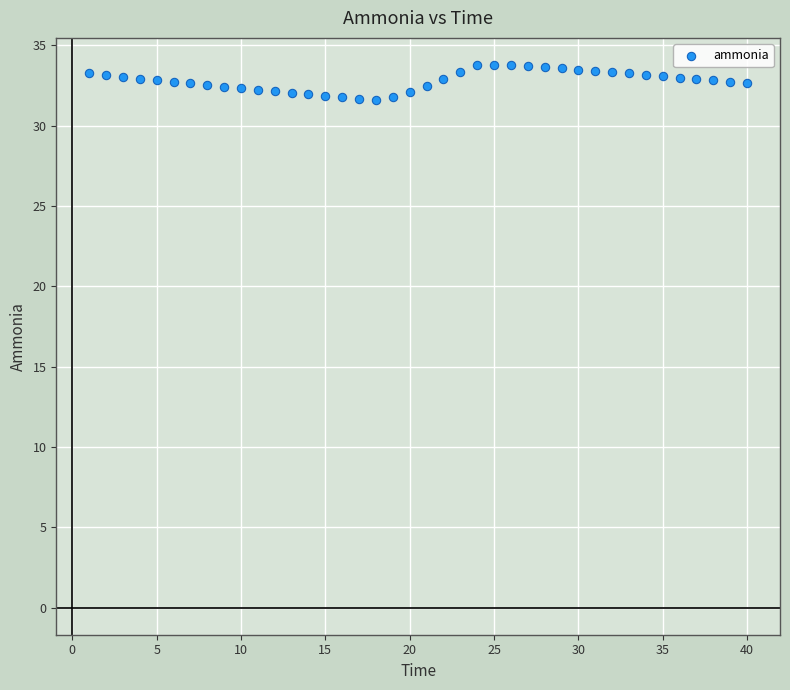

What is the range of Y values (max minus min)?

2.2